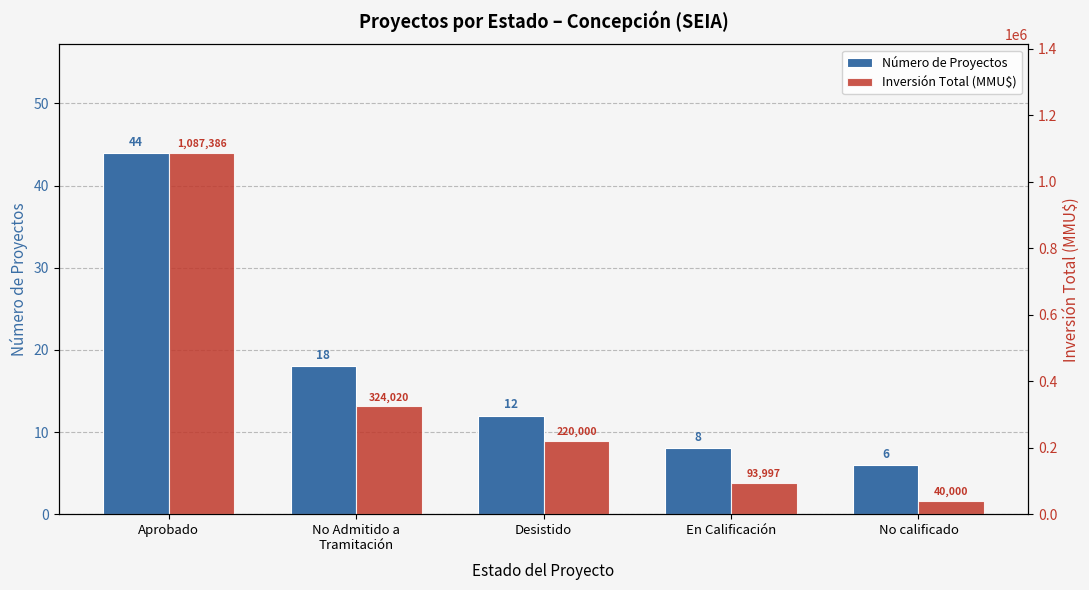

What is the spread (max minus min) of values at No calificado?

39994